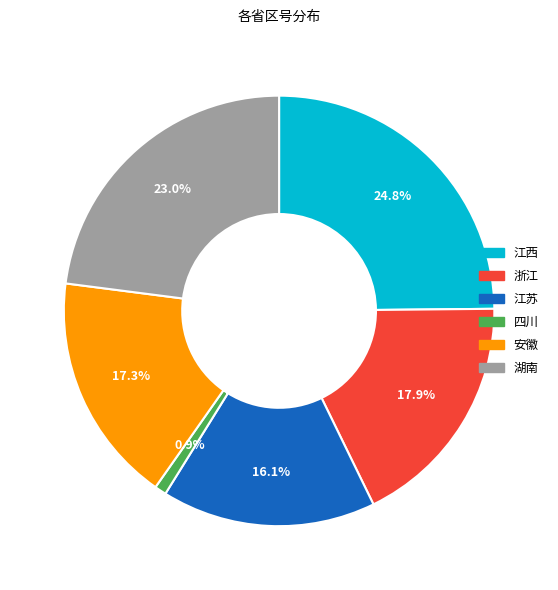

Is there any slice that represents more than half of the pie?

No